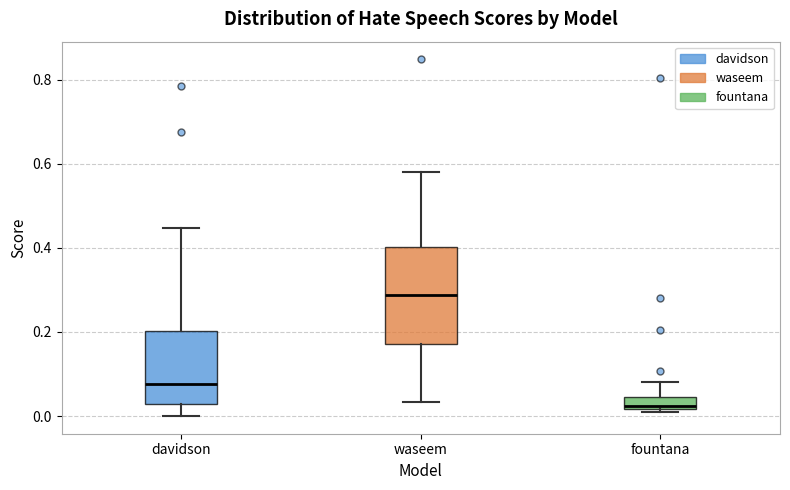

Which box has the lowest median line?

fountana